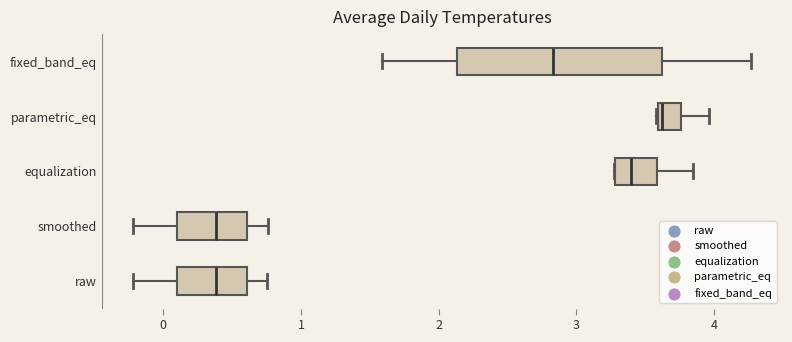

Reading bottom to top, transcribe this box plot: for each box, give where its median line is, the range the box spans, and where its two whiskers end, as read against the x-axis. The values are not printed on the chart, so give them approximately, as read against the axis.

raw: median 0.4, box 0.1 to 0.6, whiskers -0.2 to 0.8
smoothed: median 0.4, box 0.1 to 0.6, whiskers -0.2 to 0.8
equalization: median 3.4, box 3.3 to 3.6, whiskers 3.3 to 3.9
parametric_eq: median 3.6 (just right of the box's left edge), box 3.6 to 3.8, whiskers 3.6 to 4.0
fixed_band_eq: median 2.8, box 2.1 to 3.6, whiskers 1.6 to 4.3